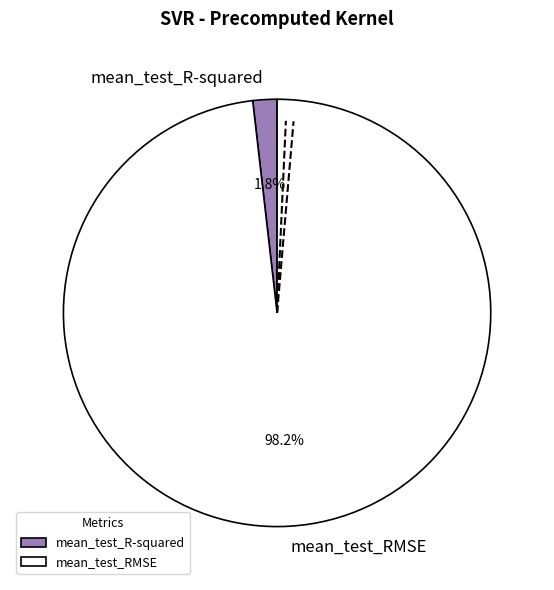

Which category has the smallest portion of the pie?

mean_test_R-squared